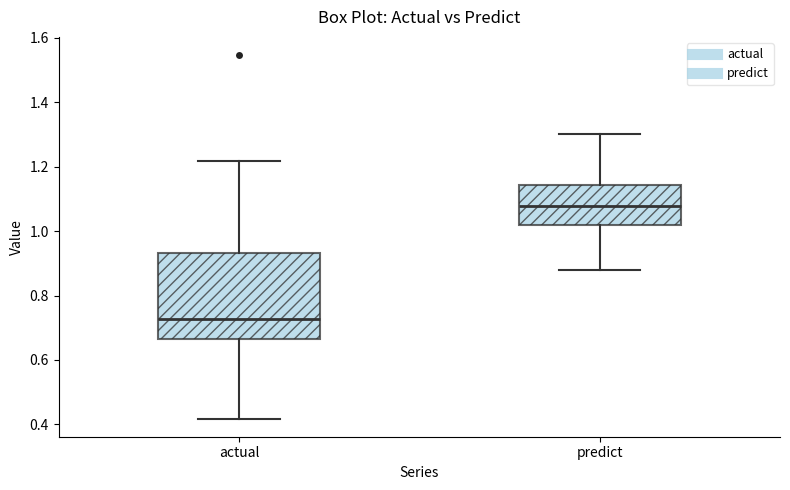

Reading left to right, read every box against the y-axis: the position of its median line, the range the box covers, and the ends of its whiskers. The values are not printed on the chart, so give them approximately, as read against the axis.

actual: median 0.72, box 0.66 to 0.94, whiskers 0.42 to 1.22
predict: median 1.08, box 1.02 to 1.14, whiskers 0.88 to 1.30